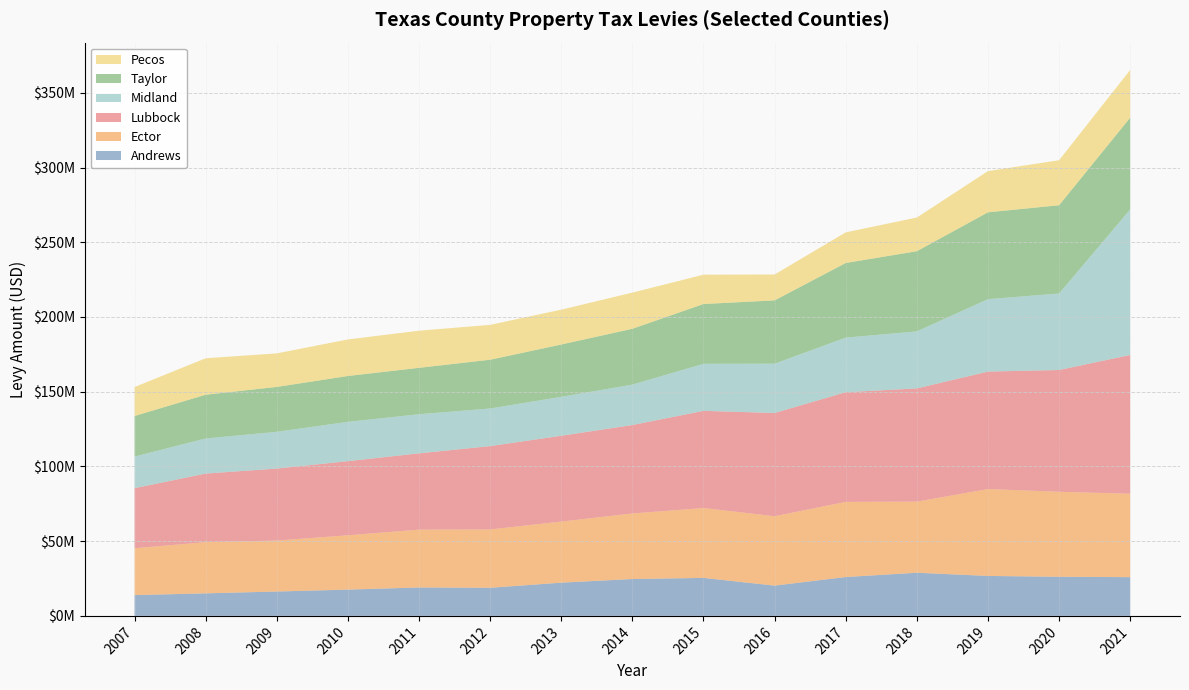

Reading left to right, extract all data points from this chart.

Andrews: 2007=13908932	2008=15089747	2009=16312606	2010=17590783	2011=19022063	2012=18813633	2013=22242198	2014=24674153	2015=25422161	2016=20270078	2017=26006471	2018=28889823	2019=26741399	2020=26180266	2021=25930379
Ector: 2007=31367966	2008=34267631	2009=34108383	2010=36341200	2011=38697212	2012=39019677	2013=40885902	2014=43884690	2015=46746687	2016=46434558	2017=50286686	2018=47578712	2019=58126647	2020=56879305	2021=55800283
Lubbock: 2007=40162541	2008=45864361	2009=48135933	2010=49600070	2011=51034289	2012=55766570	2013=57389133	2014=59137824	2015=65009515	2016=69058635	2017=73357209	2018=75734082	2019=78590504	2020=81459657	2021=92815899
Midland: 2007=21162986	2008=23489746	2009=24620026	2010=26301805	2011=26186344	2012=25168451	2013=26054494	2014=27050391	2015=31484816	2016=32978176	2017=36531689	2018=38148954	2019=48478580	2020=51181878	2021=97456284
Taylor: 2007=27126607	2008=29273799	2009=30017862	2010=30679601	2011=31032569	2012=32627523	2013=35004869	2014=37359785	2015=40007718	2016=42361555	2017=49942080	2018=53652590	2019=58079999	2020=59060323	2021=61359052
Pecos: 2007=19390788	2008=24391414	2009=22452175	2010=24449528	2011=24852556	2012=23337407	2013=23322759	2014=24185565	2015=19630006	2016=17314018	2017=20480981	2018=22542876	2019=27576670	2020=30128405	2021=31923954